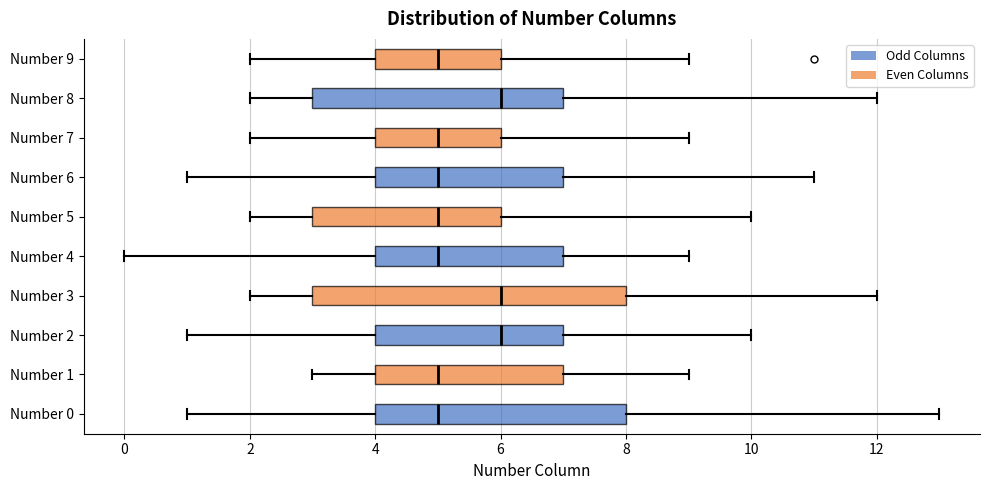

Which box is the widest, from its left edge to its right edge?

Number 3